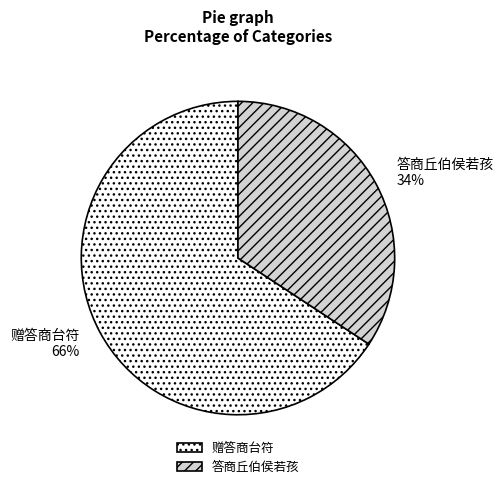

True or false: 赠答商台符 accounts for 72% of the total.

False